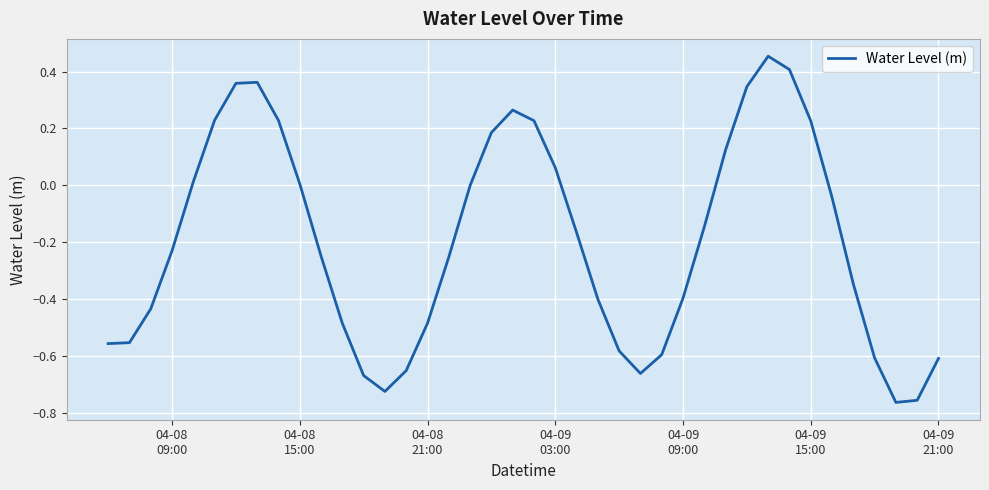

What is the difference between the maximum and minimum values?

1.2